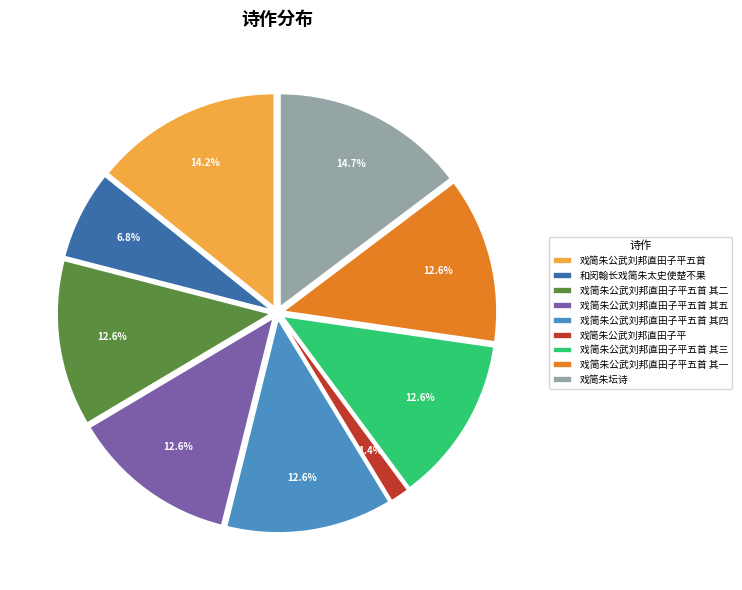

Which has a higher value, 戏简朱公武刘邦直田子平五首 其五 or 和闵翰长戏简朱太史使楚不果?

戏简朱公武刘邦直田子平五首 其五